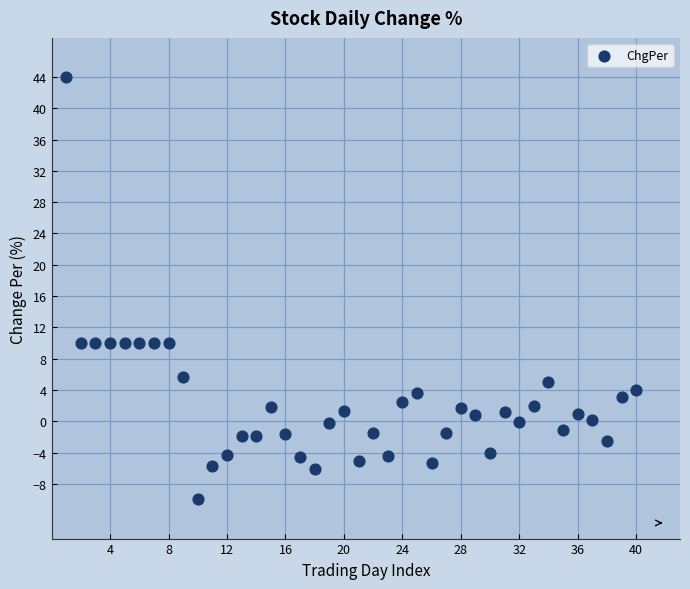

What is the range of Y values (max minus min)?

54.0